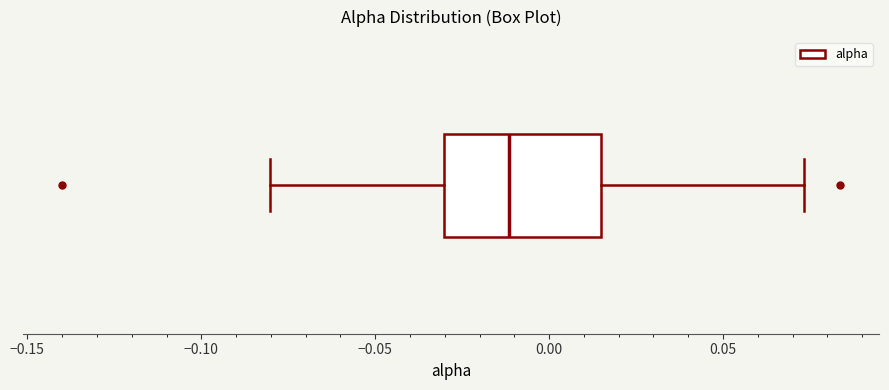

Where is the right edge of the box on the x-axis? The values are not printed on the chart, so give them approximately, as read against the axis.

0.015